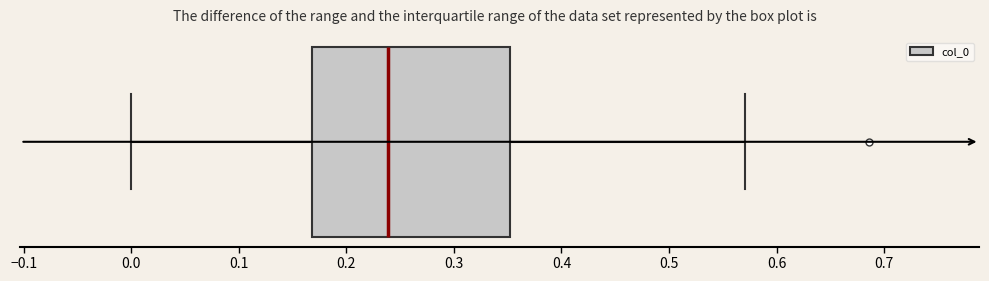

Where does the median line of the box sit on the x-axis? The values are not printed on the chart, so give them approximately, as read against the axis.

0.24